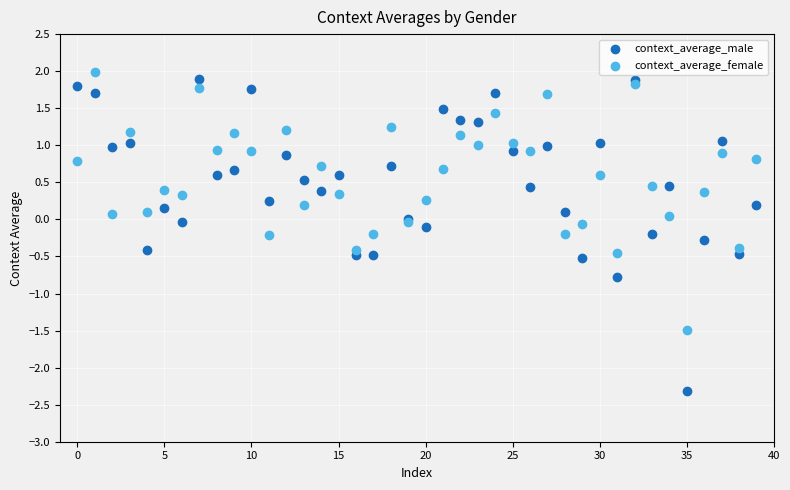

Which series has the largest Y range (max minus min)?

context_average_male